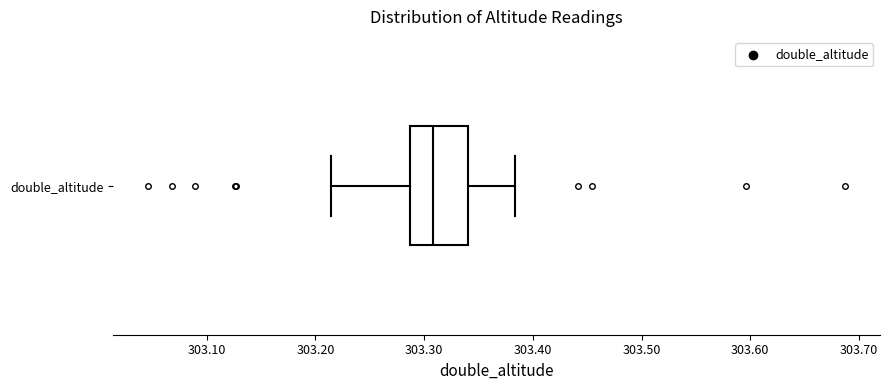

Read this box plot against the x-axis: the position of the median line, the range covered by the box, and the ends of both whiskers. The values are not printed on the chart, so give them approximately, as read against the axis.

median 303.31, box 303.29 to 303.34, whiskers 303.21 to 303.38